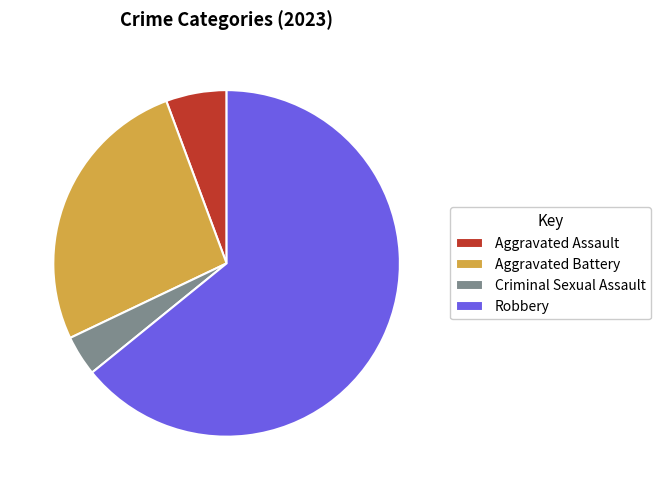

Rank the categories by value from highest to lowest.

Robbery, Aggravated Battery, Aggravated Assault, Criminal Sexual Assault